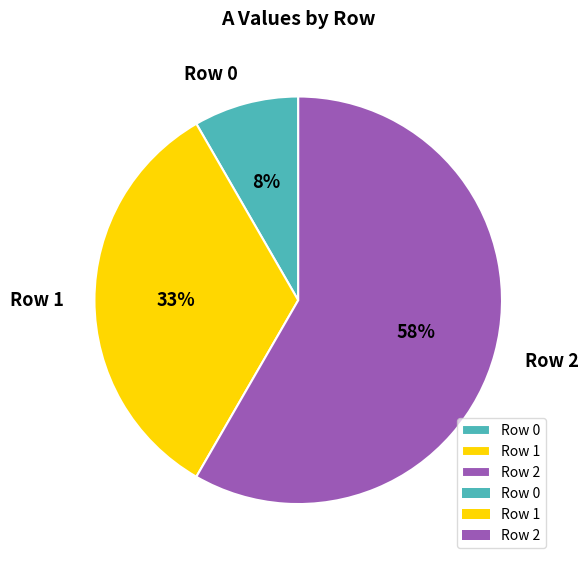

Do Row 2 and Row 0 together represent more than half of the pie?

Yes